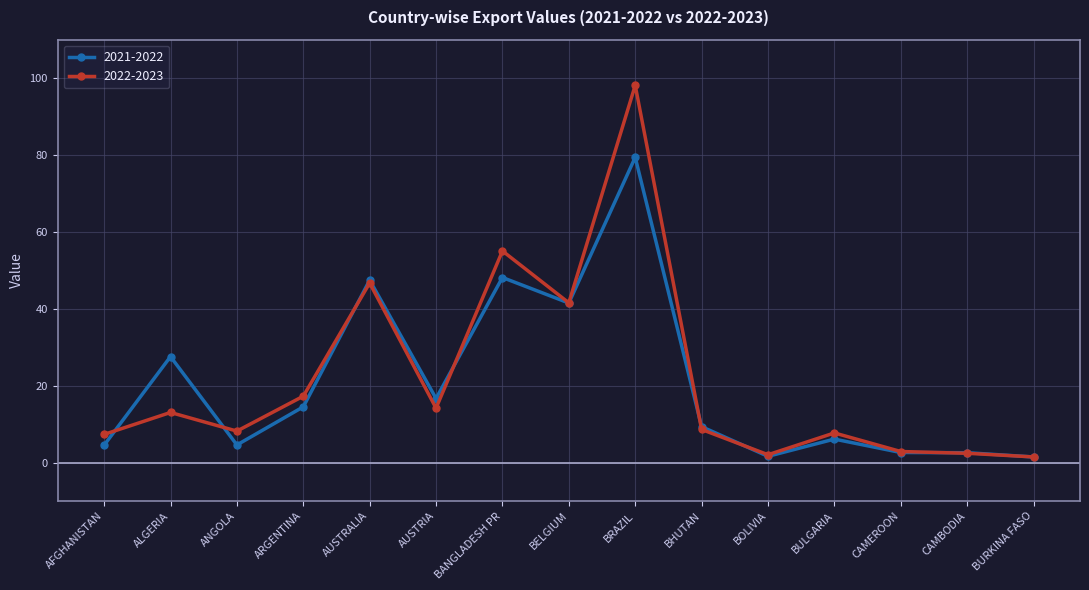

What is the value of the 2021-2022 point at the 13th from the left?

2.6